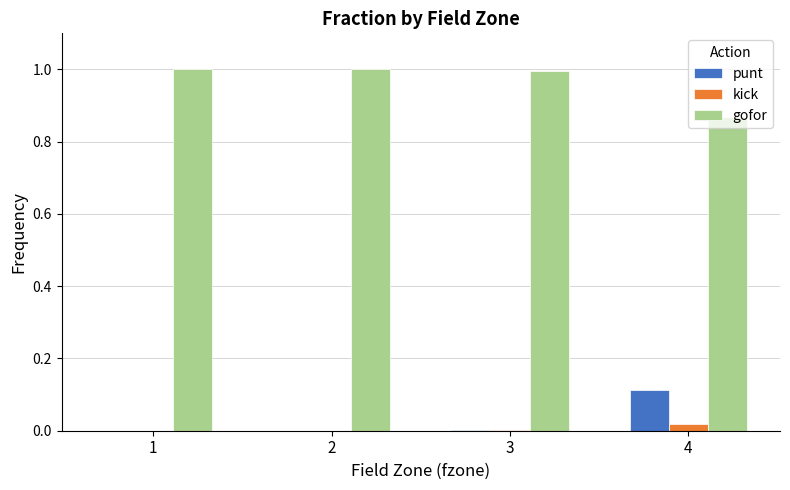

The punt series shows 0.0 at 2. True or false?

True